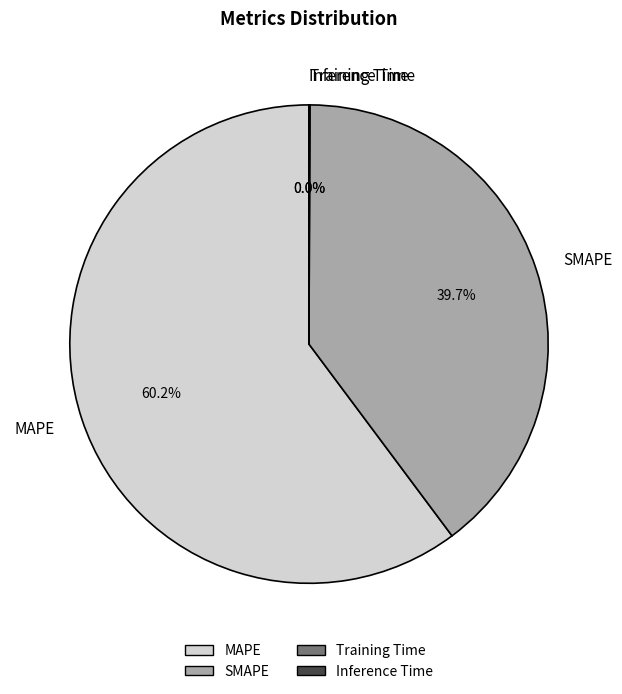

Which slice is the largest?

MAPE